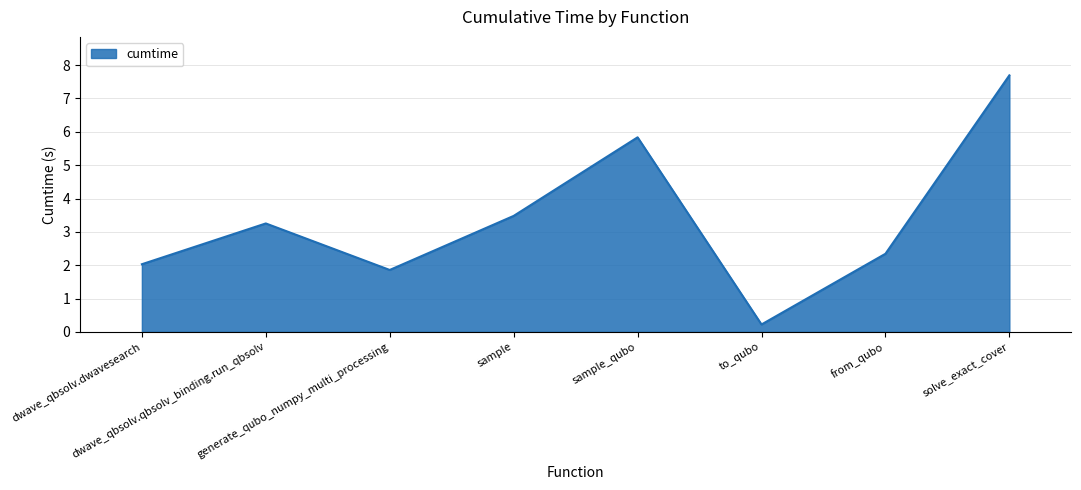

Where is the data nearest to the value 3?

dwave_qbsolv.qbsolv_binding.run_qbsolv